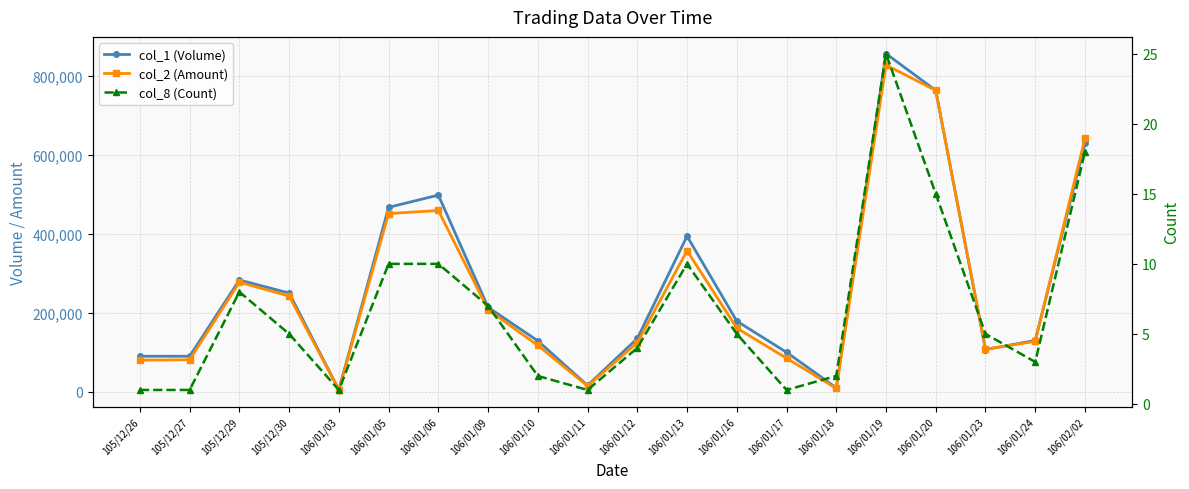

True or false: col_2 (Amount) and col_8 (Count) intersect in this chart.

False